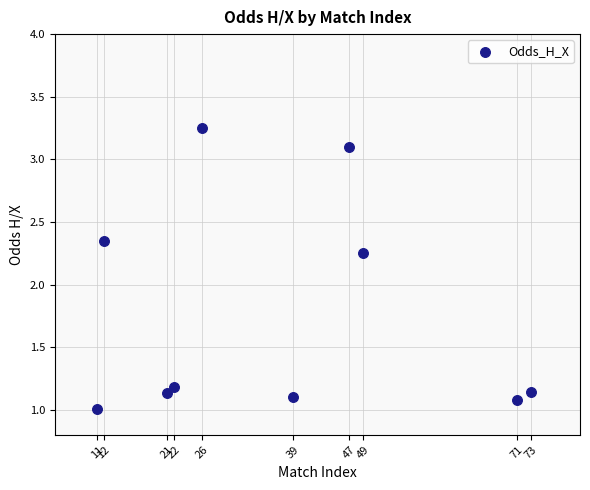

What is the range of X values (max minus min)?

62.0